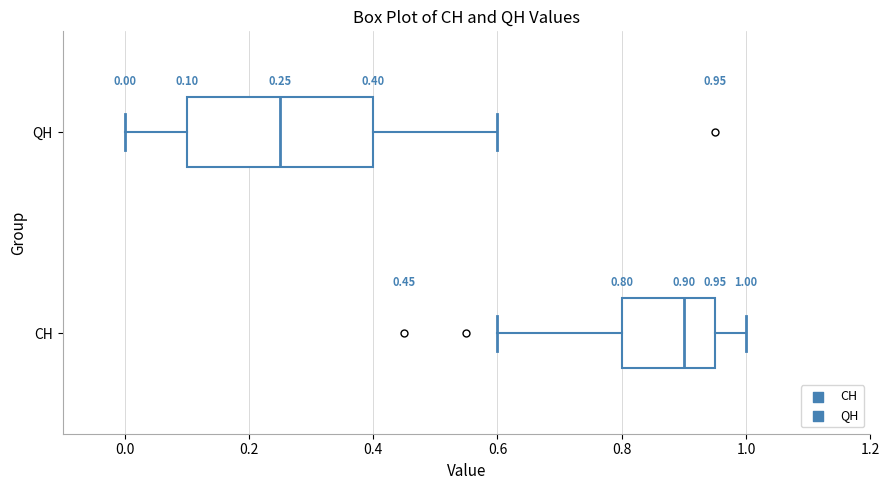

Comparing the boxes themselves (not the whiskers), which one is the widest?

QH